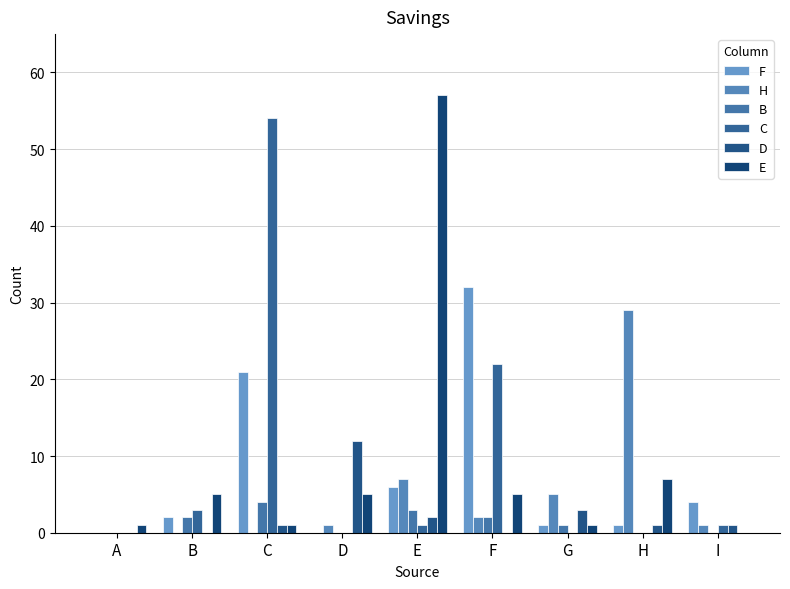

How many distinct data groups are displayed?

6